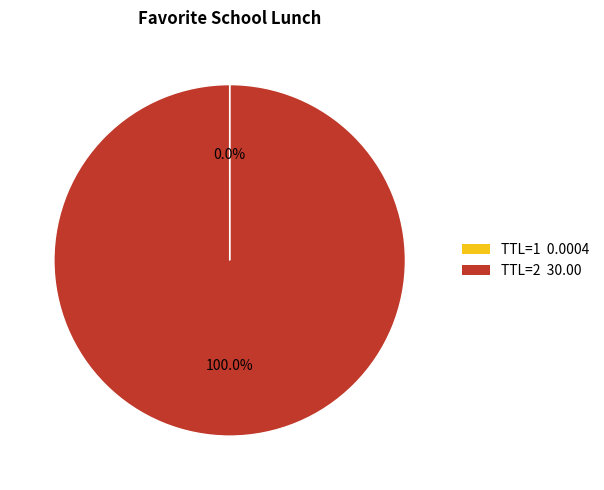

To the nearest percent, what is the average slice percentage?

50%